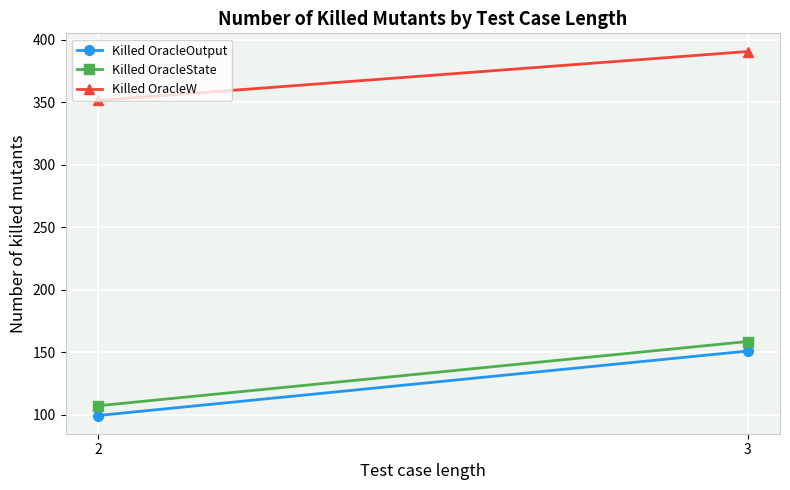

What is the average value of the Killed OracleOutput series?

125.2